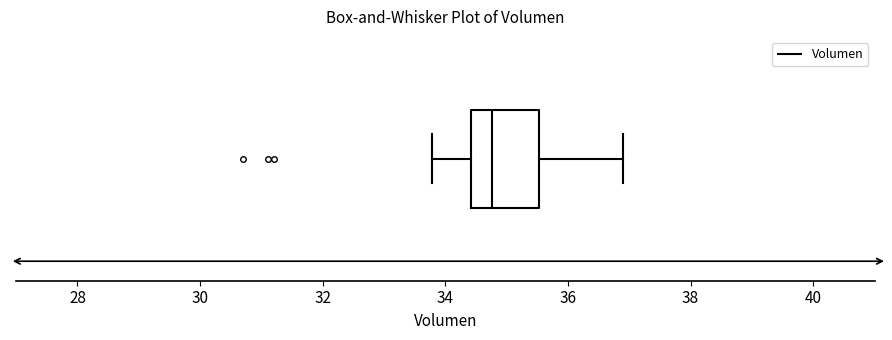

Read this box plot against the x-axis: the position of the median line, the range covered by the box, and the ends of both whiskers. The values are not printed on the chart, so give them approximately, as read against the axis.

median 34.8, box 34.4 to 35.6, whiskers 33.8 to 36.8